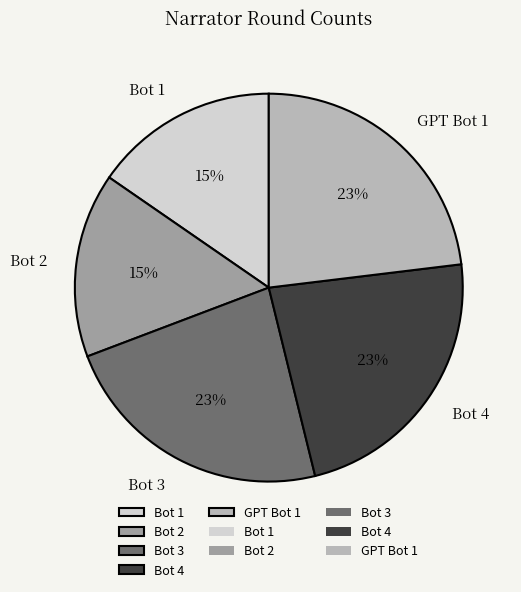

To the nearest percent, what is the average slice percentage?

20%